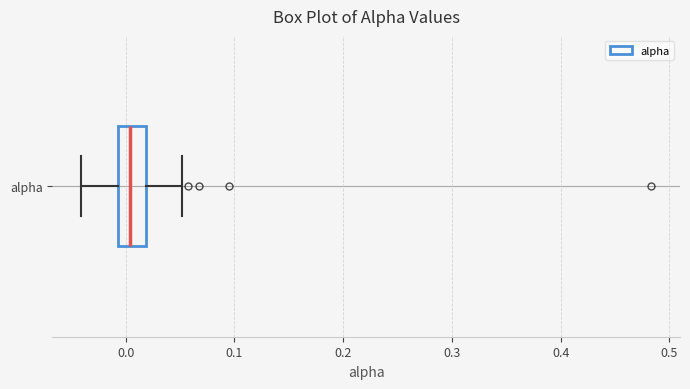

Read this box plot against the x-axis: the position of the median line, the range covered by the box, and the ends of both whiskers. The values are not printed on the chart, so give them approximately, as read against the axis.

median 0.00, box -0.01 to 0.02, whiskers -0.04 to 0.05